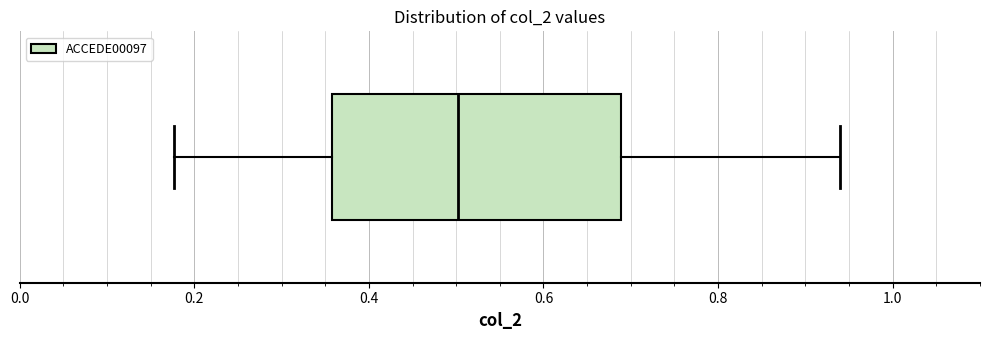

Transcribe this box plot: give where the median line is, the range the box spans, and where the two whiskers end, as read against the x-axis. The values are not printed on the chart, so give them approximately, as read against the axis.

median 0.50, box 0.36 to 0.68, whiskers 0.18 to 0.94